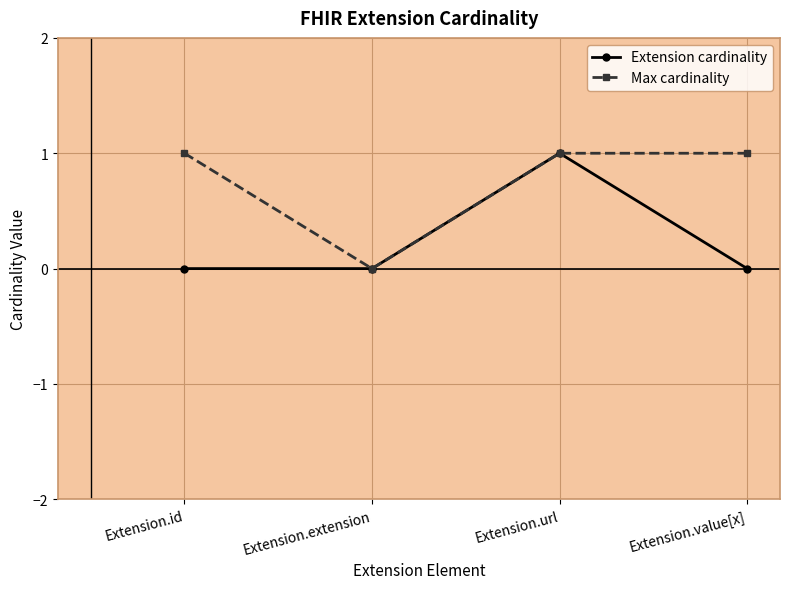

What position from the right is Extension.extension?

3